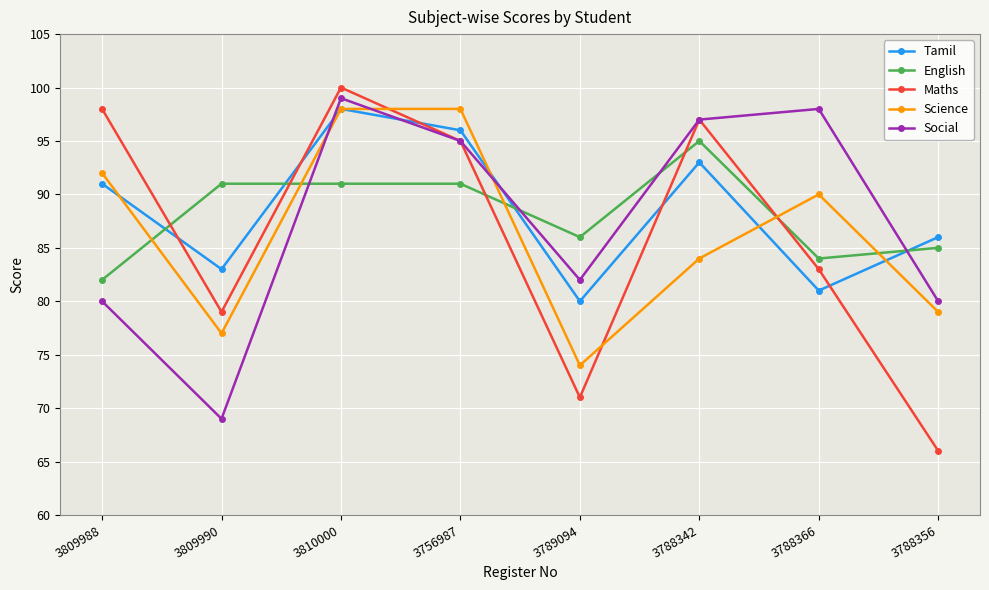

The value of Tamil at 3809988 is 60. True or false?

False